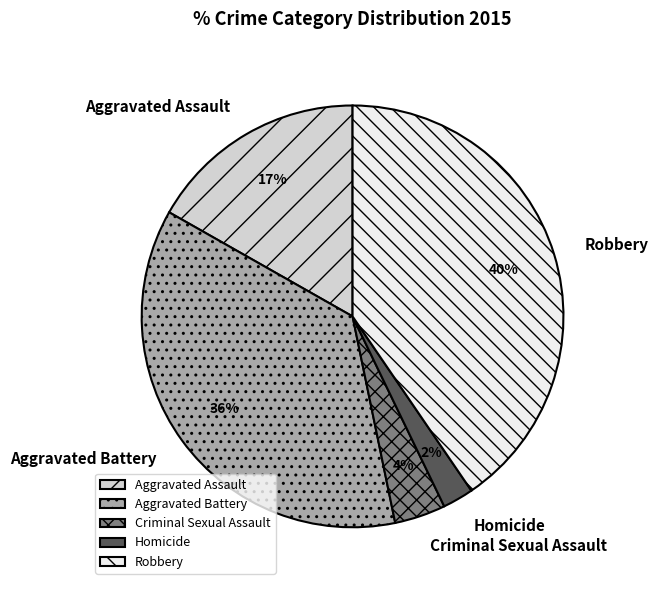

To the nearest percent, what percentage of the pie is Aggravated Assault?

17%